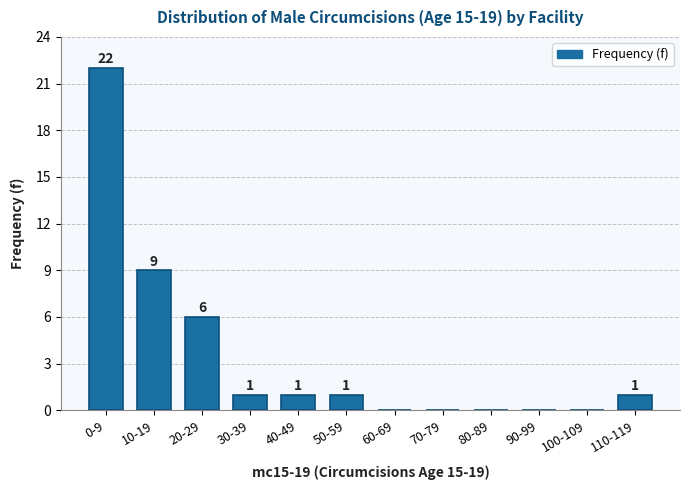

Reading right to left, list all the values displayed in this chart.

110-119=1	100-109=0	90-99=0	80-89=0	70-79=0	60-69=0	50-59=1	40-49=1	30-39=1	20-29=6	10-19=9	0-9=22